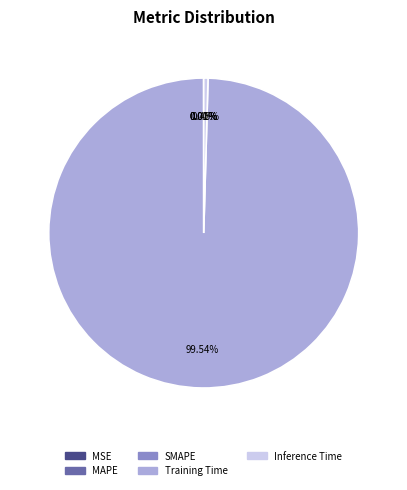

What is the largest slice in the pie chart?

Training Time